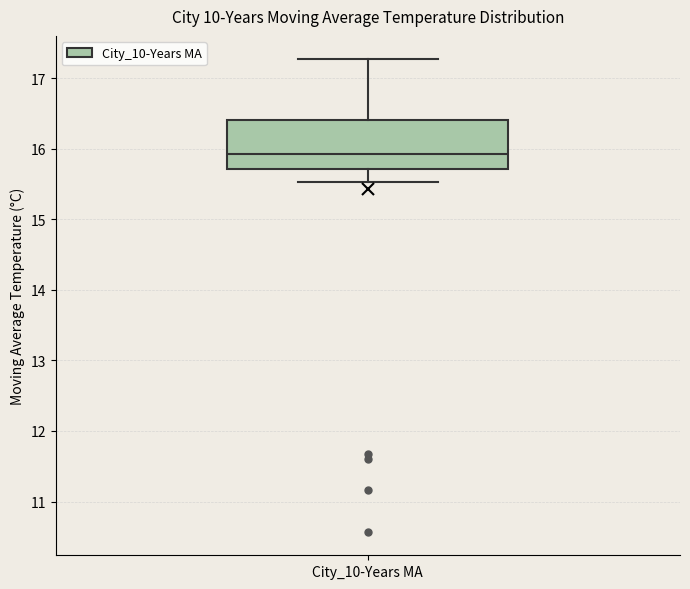

Transcribe this box plot: give where the median line is, the range the box spans, and where the two whiskers end, as read against the y-axis. The values are not printed on the chart, so give them approximately, as read against the axis.

median 15.9, box 15.7 to 16.4, whiskers 15.5 to 17.3